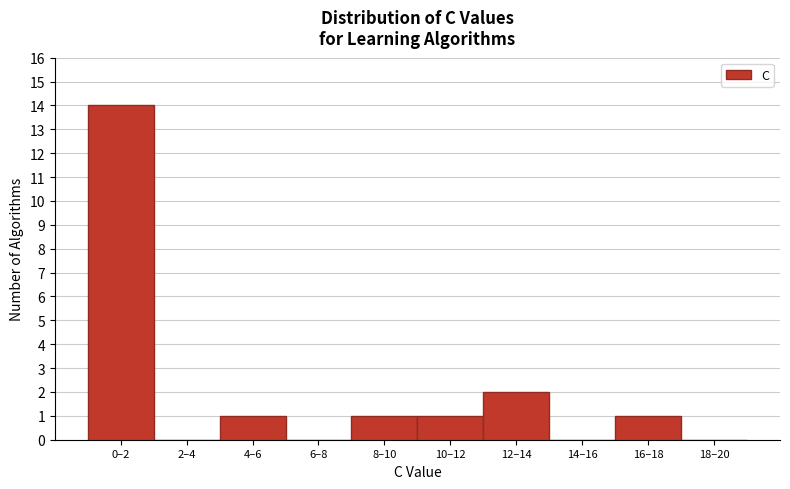

Reading right to left, transcribe all the data shown in this chart.

18–20=0	16–18=1	14–16=0	12–14=2	10–12=1	8–10=1	6–8=0	4–6=1	2–4=0	0–2=14